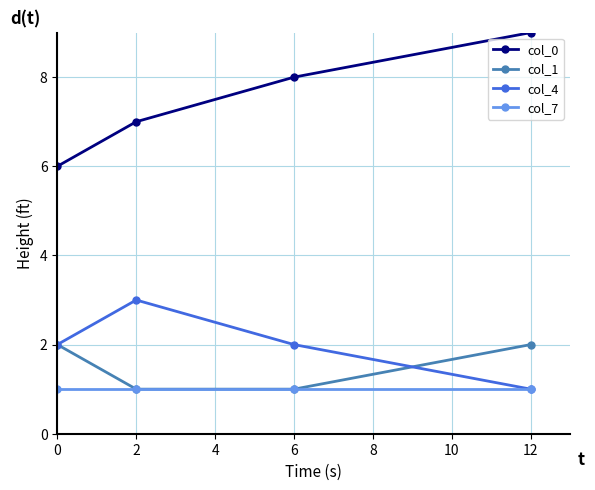

What is the value of the col_1 point at the 2nd from the left?

1